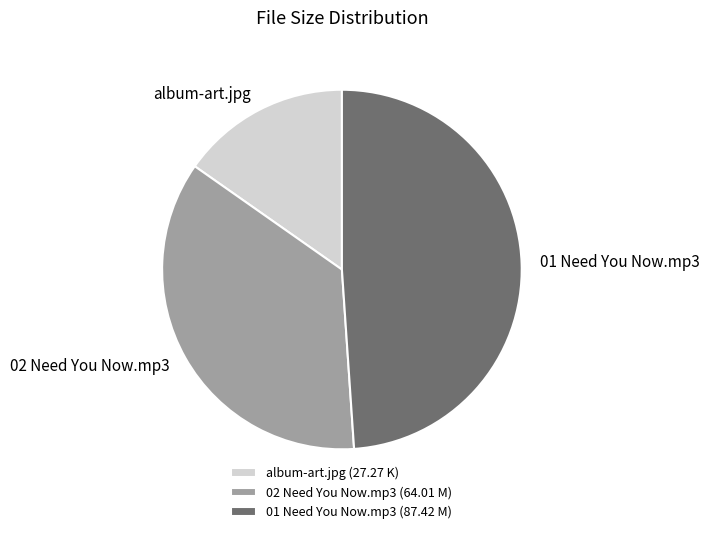

How many segments does this pie chart have?

3